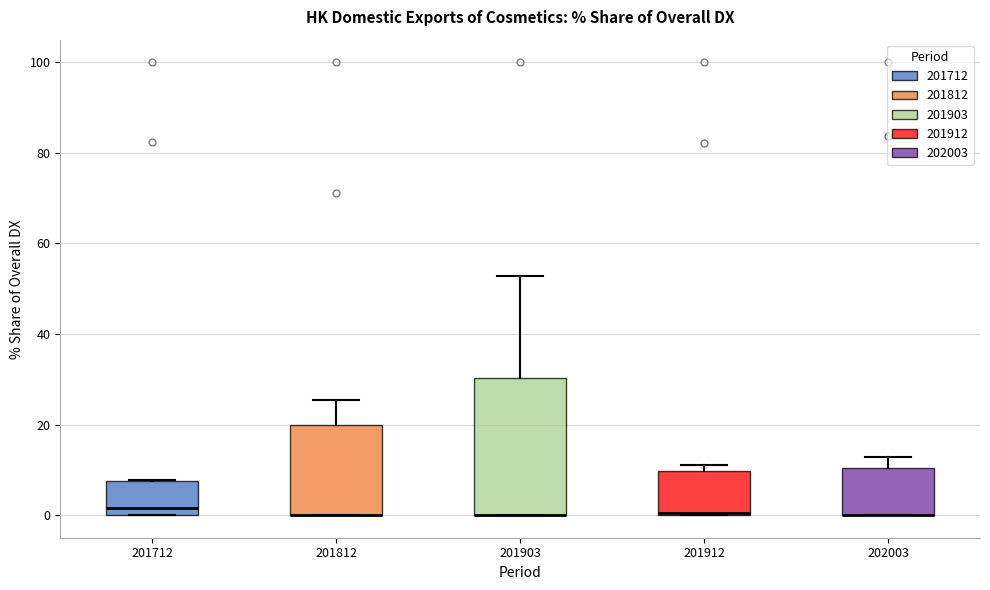

Where does the upper whisker of the box at x = 202003 end on the y-axis? The values are not printed on the chart, so give them approximately, as read against the axis.

12